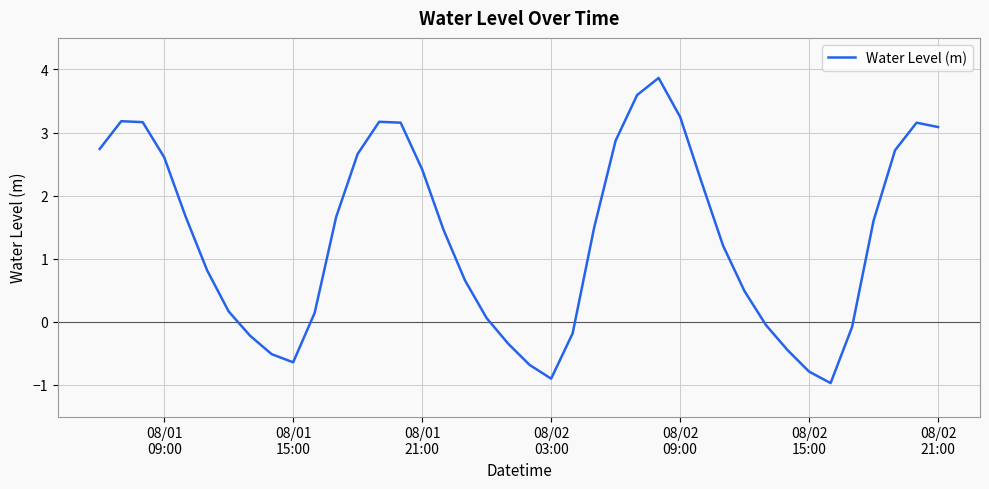

True or false: the data has more than 0 interior local peaks.

True